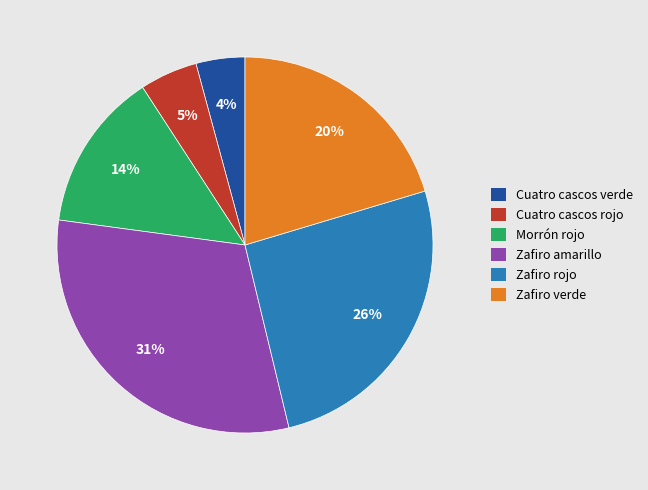

What is the smallest slice in the pie chart?

Cuatro cascos verde